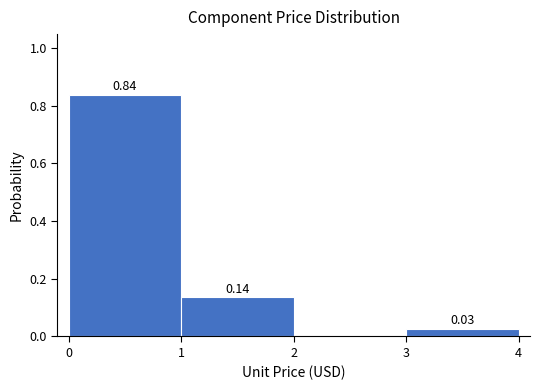

Over which range of the x-axis is the bar tallest?

0 to 1